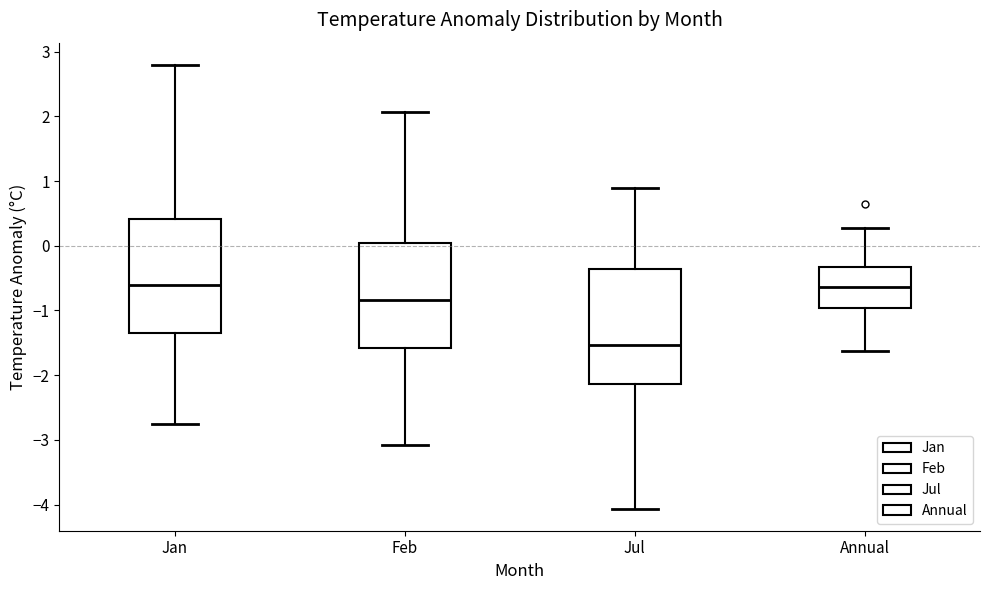

Reading left to right, read every box against the y-axis: the position of its median line, the range the box covers, and the ends of its whiskers. The values are not printed on the chart, so give them approximately, as read against the axis.

Jan: median -0.6, box -1.4 to 0.4, whiskers -2.8 to 2.8
Feb: median -0.8, box -1.6 to 0.0, whiskers -3.1 to 2.1
Jul: median -1.5, box -2.1 to -0.4, whiskers -4.1 to 0.9
Annual: median -0.6, box -1.0 to -0.3, whiskers -1.6 to 0.3